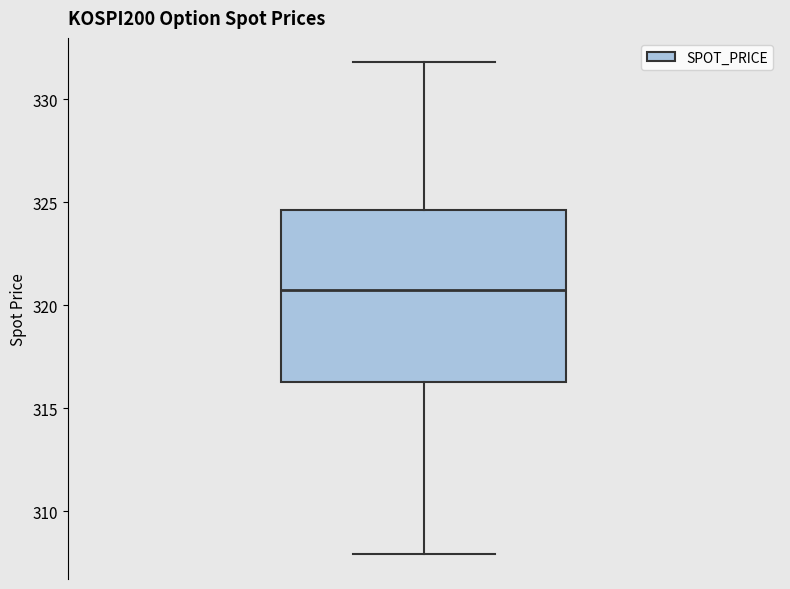

Read this box plot against the y-axis: the position of the median line, the range covered by the box, and the ends of both whiskers. The values are not printed on the chart, so give them approximately, as read against the axis.

median 320.5, box 316.5 to 324.5, whiskers 308.0 to 332.0